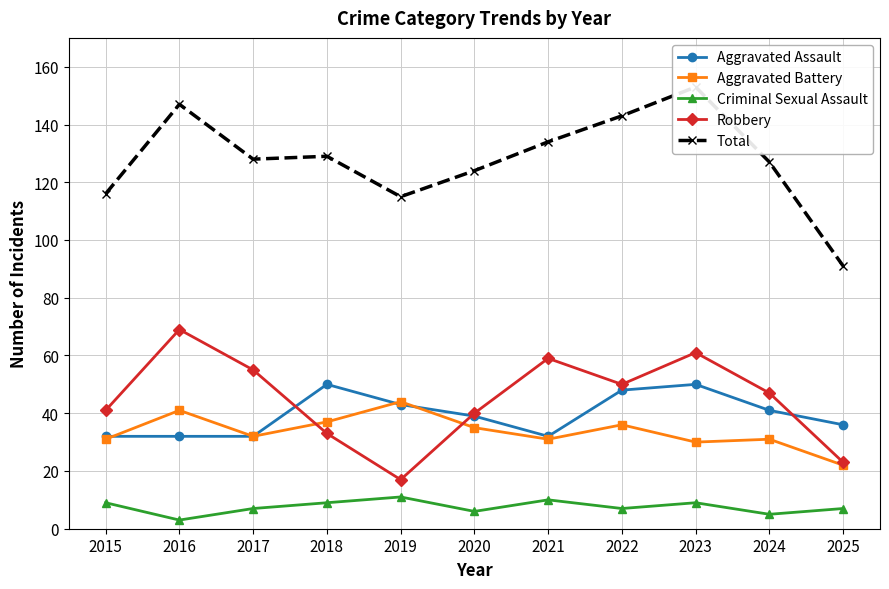

How many interior local peaks does the Criminal Sexual Assault series have?

3